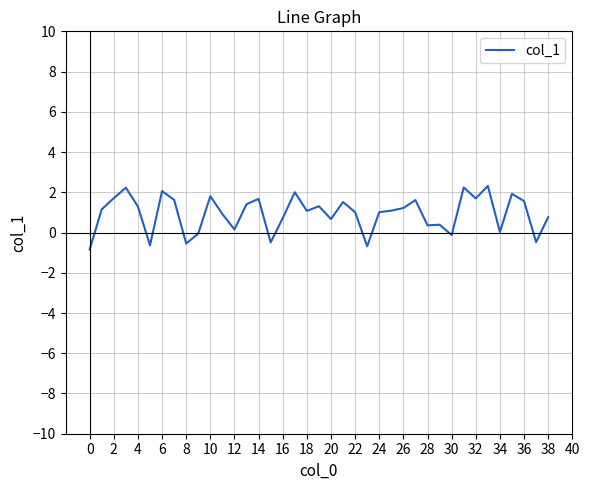

What is the difference between the maximum and minimum values?

3.2